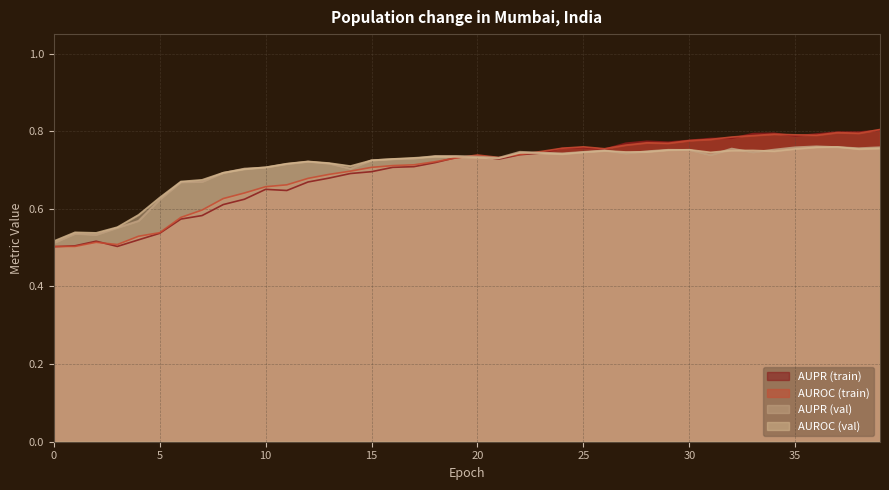

The AUPR series shows 0.1 at 10. True or false?

False